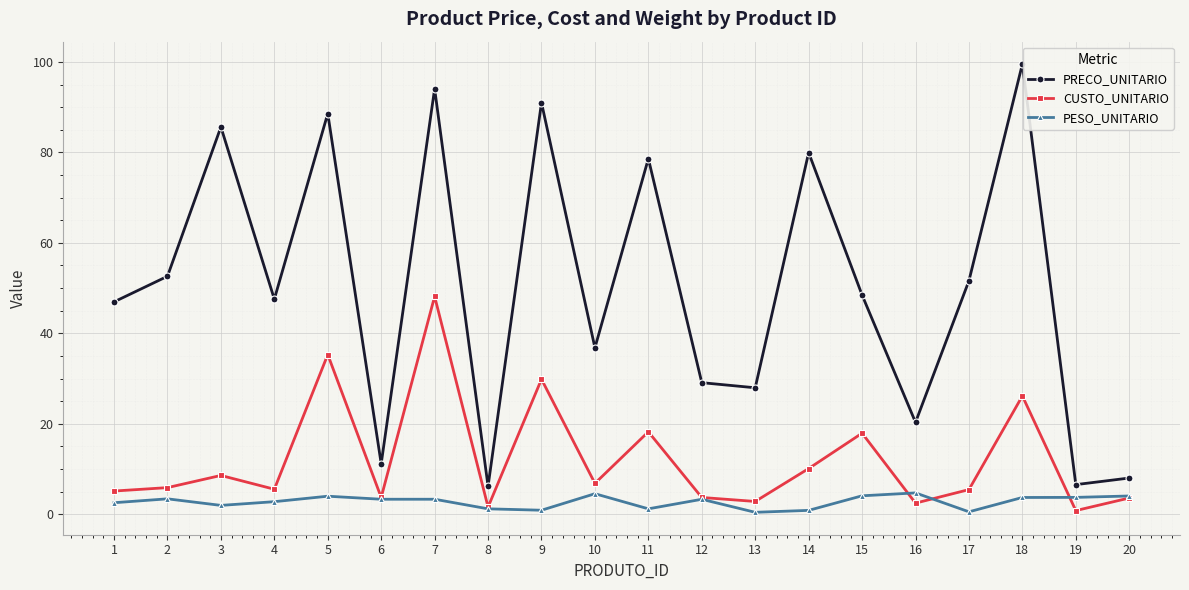

The value of PRECO_UNITARIO at 20 is 11.3. True or false?

False